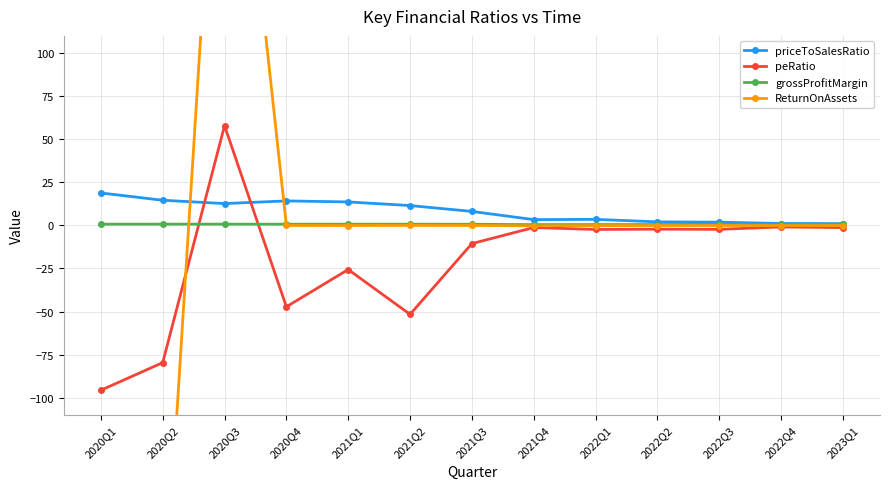

Reading right to left, list all the values displayed in this chart.

priceToSalesRatio: 1.0	1.1	1.9	2.1	3.5	3.4	8.1	11.5	13.6	14.2	12.7	14.6	18.8
peRatio: -1.3	-0.9	-2.3	-2.2	-2.4	-1.2	-10.6	-51.6	-25.6	-47.2	57.9	-79.7	-95.7
grossProfitMargin: 0.6	0.6	0.6	0.5	0.5	0.5	0.6	0.7	0.7	0.7	0.7	0.7	0.7
ReturnOnAssets: -0.1	-0.1	-0.1	-0.1	-0.1	-0.2	-0.0	-0.0	-0.1	-0.0	329.9	-239.7	-199.5